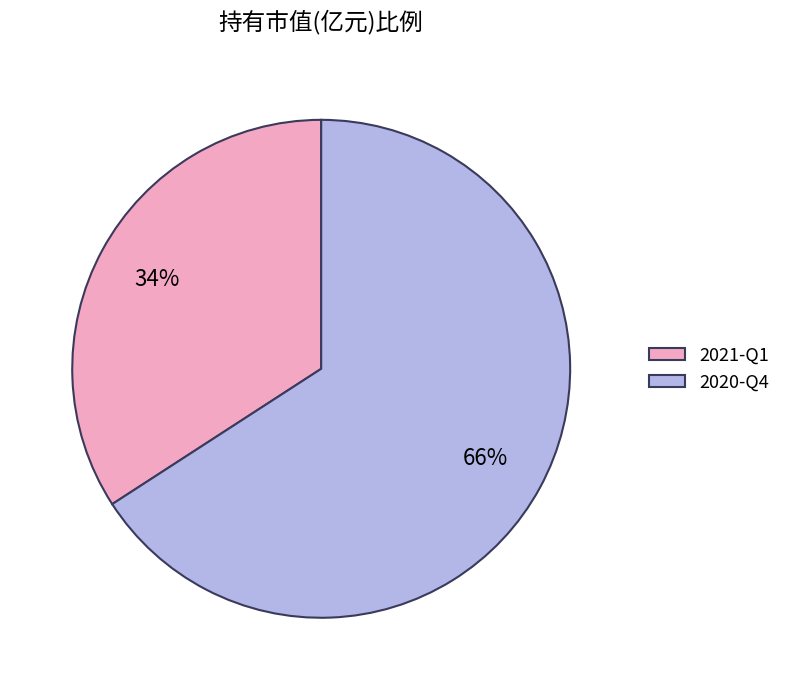

Does 2020-Q4 account for over 50% of the chart?

Yes